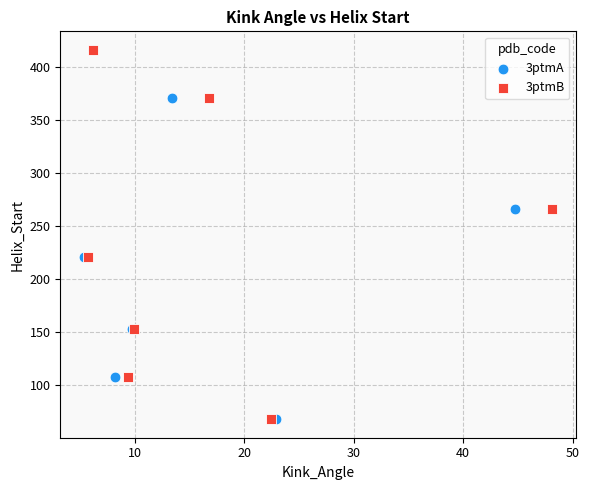

What are all the series names shown in the legend?

3ptmA, 3ptmB